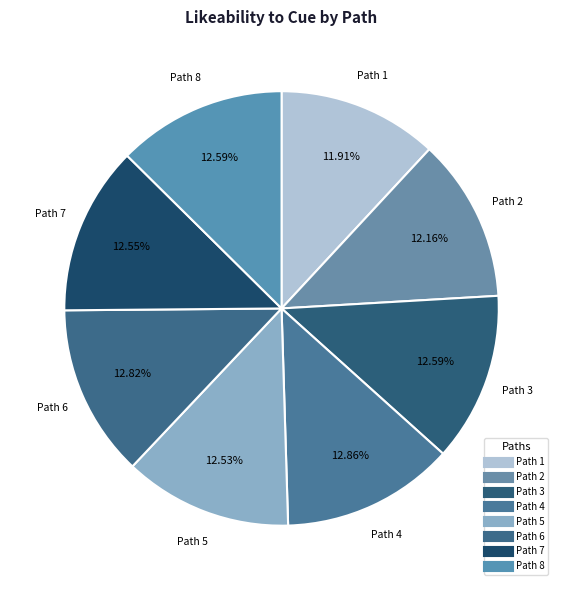

How many slices are in this pie chart?

8